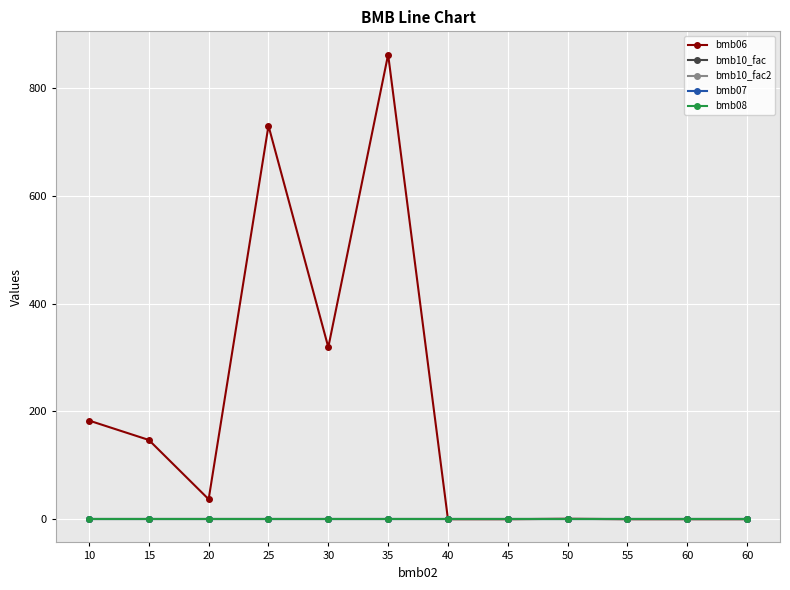

True or false: bmb10_fac and bmb10_fac2 intersect in this chart.

False